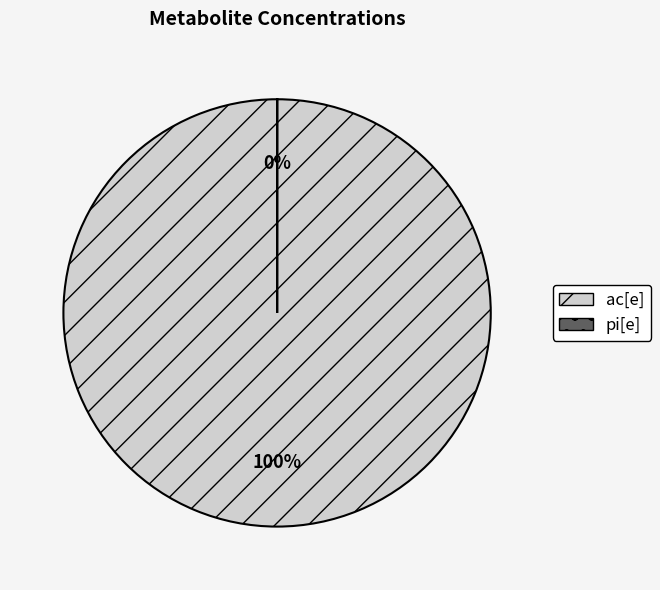

Which has a higher value, ac[e] or pi[e]?

ac[e]